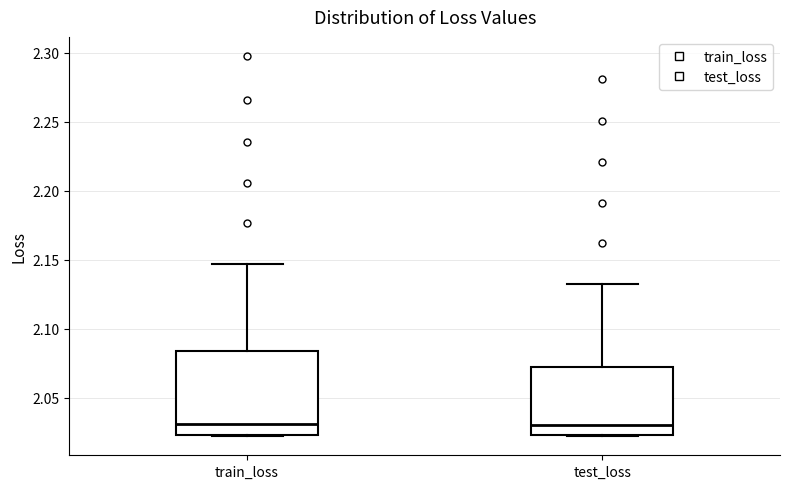

Reading left to right, read every box against the y-axis: the position of its median line, the range the box covers, and the ends of its whiskers. The values are not printed on the chart, so give them approximately, as read against the axis.

train_loss: median 2.030, box 2.025 to 2.085, whiskers 2.020 to 2.145
test_loss: median 2.030, box 2.025 to 2.070, whiskers 2.020 to 2.130